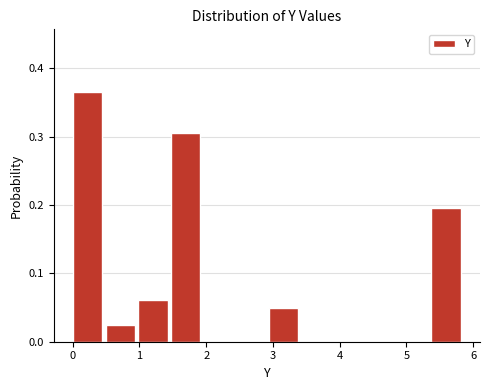

Reading left to right, list every bar in this chart as the range it spans on the x-axis followed by its height. Neither the bar edges nor the heights are printed on the chart, so give them approximately, as read against the axes.

0.0 to 0.5: 0.37
0.5 to 1.0: 0.02
1.0 to 1.5: 0.06
1.5 to 2.0: 0.30
2.0 to 2.4: 0
2.4 to 2.9: 0
2.9 to 3.4: 0.05
3.4 to 3.9: 0
3.9 to 4.4: 0
4.4 to 4.9: 0
4.9 to 5.4: 0
5.4 to 5.9: 0.20